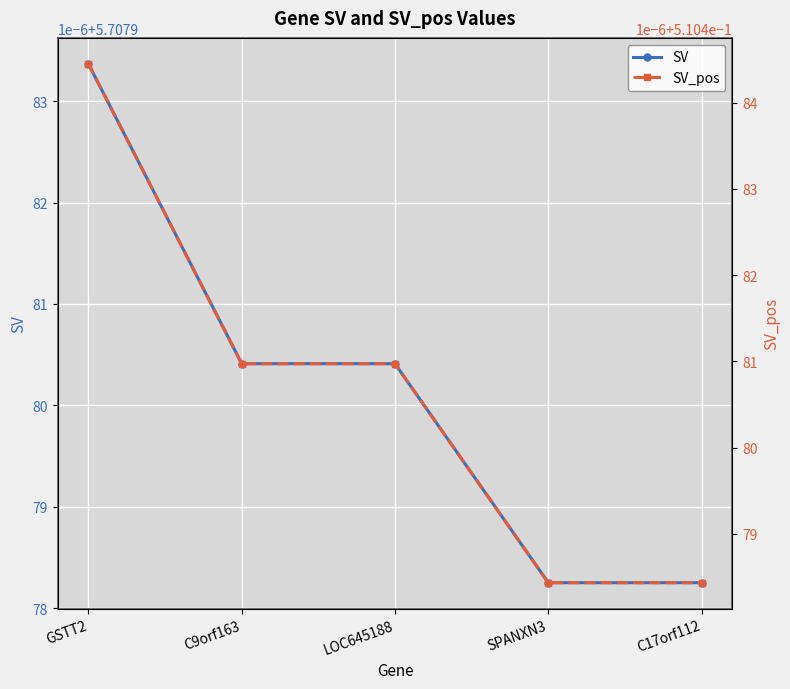

Which series has the largest total across all categories?

SV